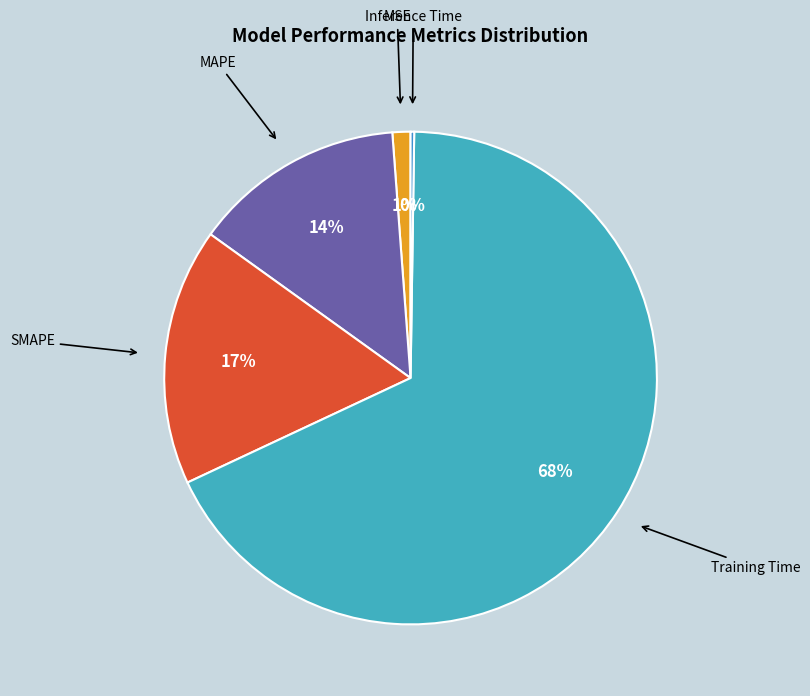

What is the largest slice in the pie chart?

Training Time